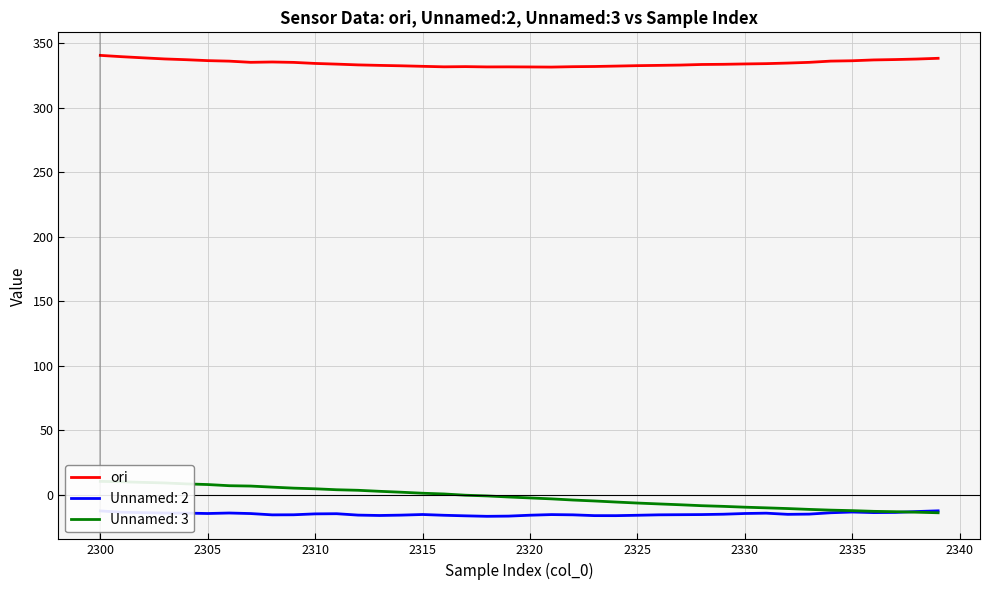

True or false: Unnamed: 2 and ori cross at least once.

False